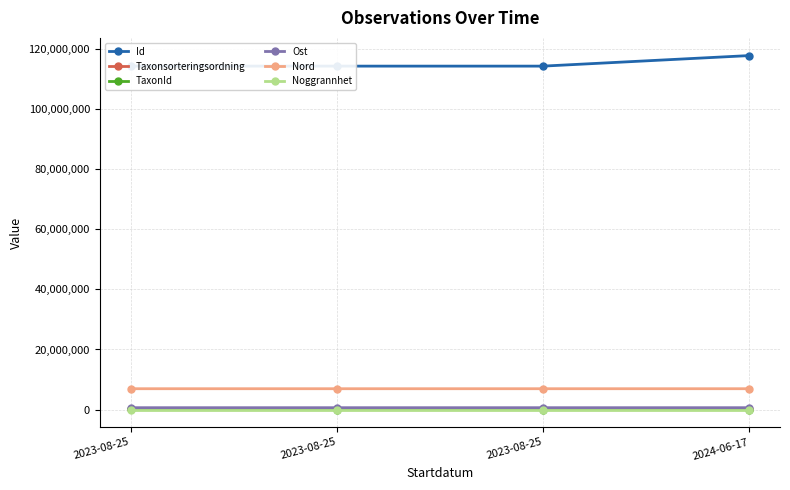

What is the difference between the second highest and second lowest values in the Taxonsorteringsordning series?

1079